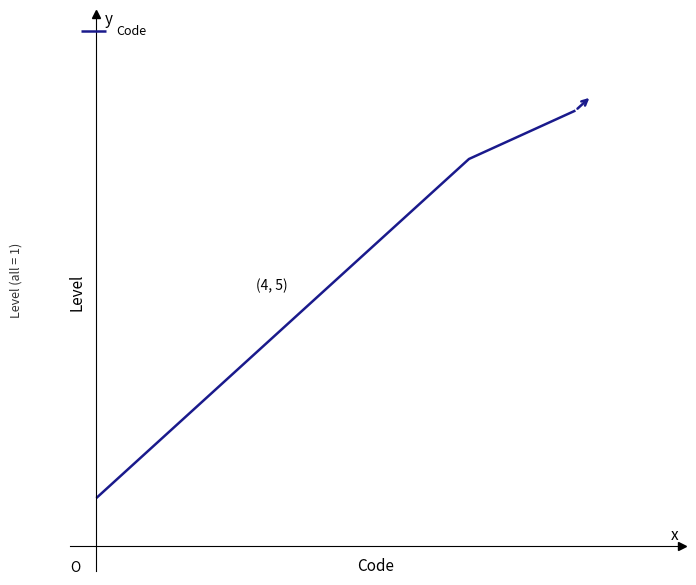

Reading left to right, what are all the values shown in this chart?

1	2	3	4	5	6	7	8	9